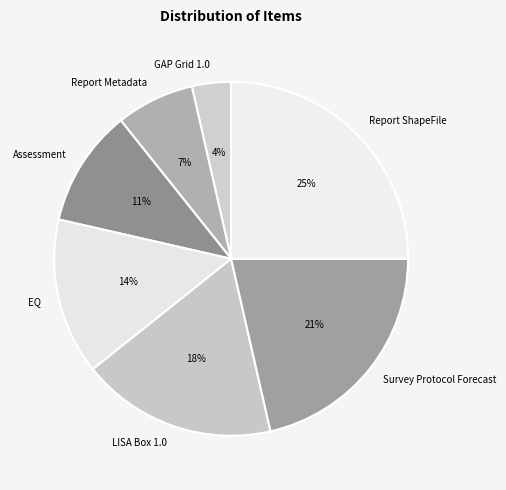

Is there a majority slice in this chart?

No